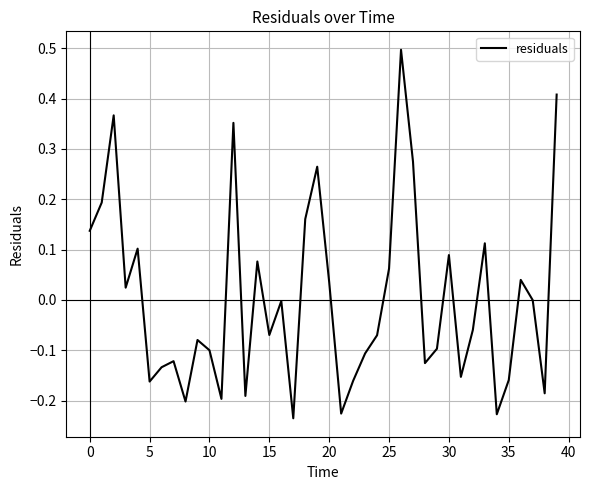

What is the greatest value displayed?

0.5